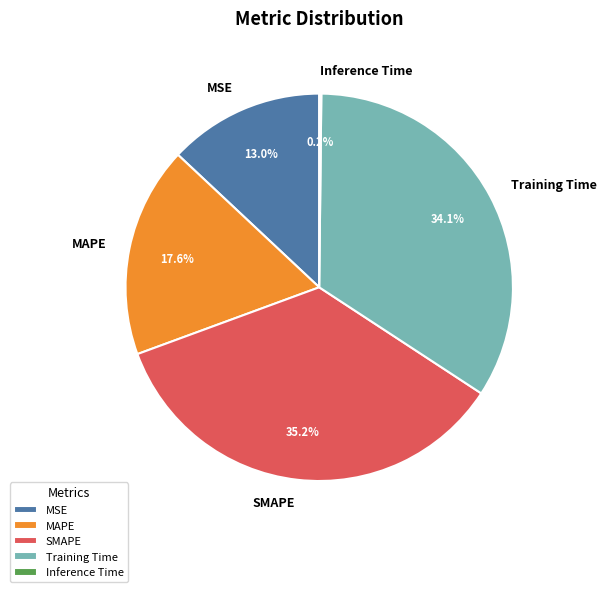

Which category has the biggest portion of the pie?

SMAPE